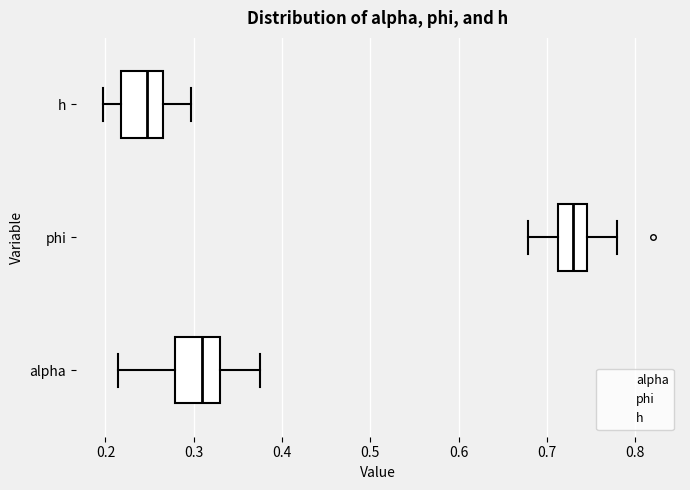

Reading bottom to top, read every box against the x-axis: the position of its median line, the range the box covers, and the ends of its whiskers. The values are not printed on the chart, so give them approximately, as read against the axis.

alpha: median 0.31, box 0.28 to 0.33, whiskers 0.21 to 0.37
phi: median 0.73, box 0.71 to 0.75, whiskers 0.68 to 0.78
h: median 0.25, box 0.22 to 0.26, whiskers 0.20 to 0.30